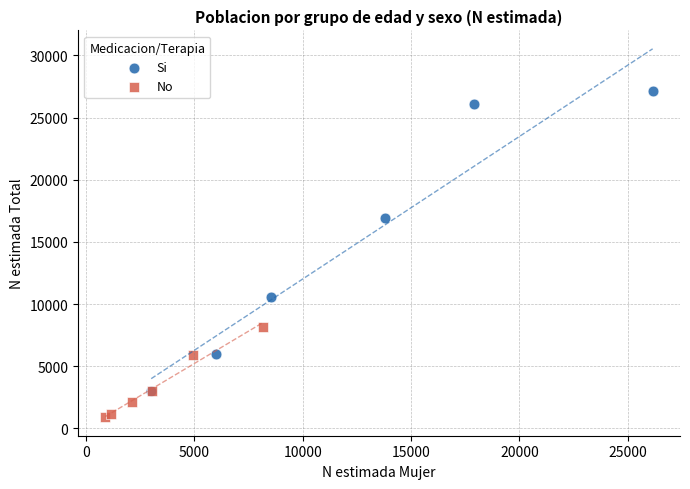

Which series contains the highest Y value?

Si